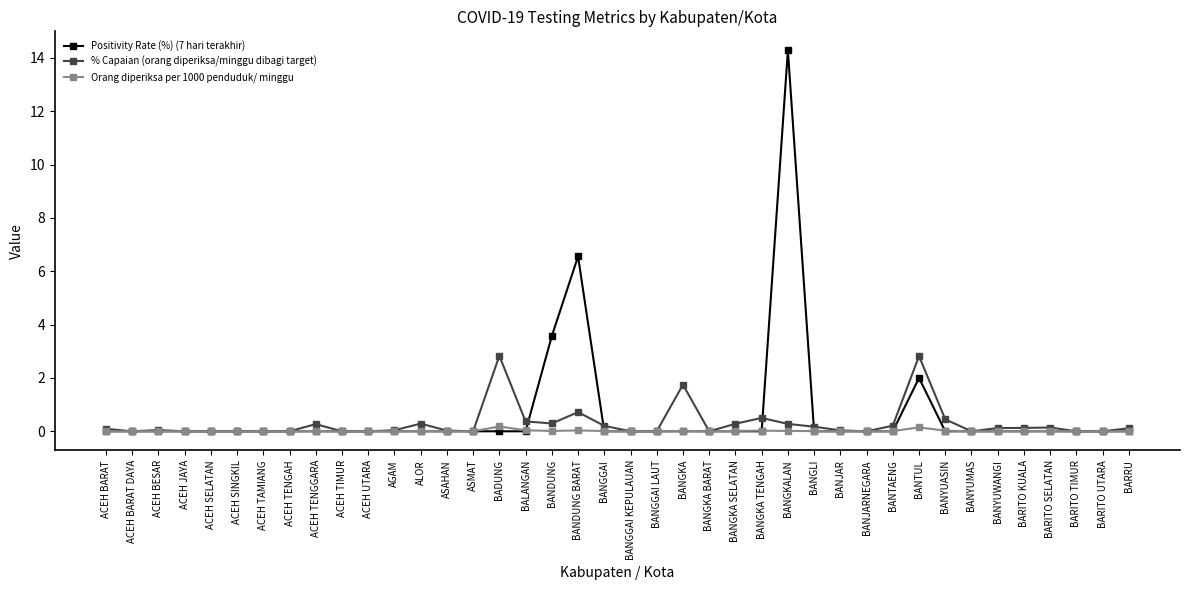

The value of Positivity Rate (%) (7 hari terakhir) at ACEH BESAR is -8.8. True or false?

False